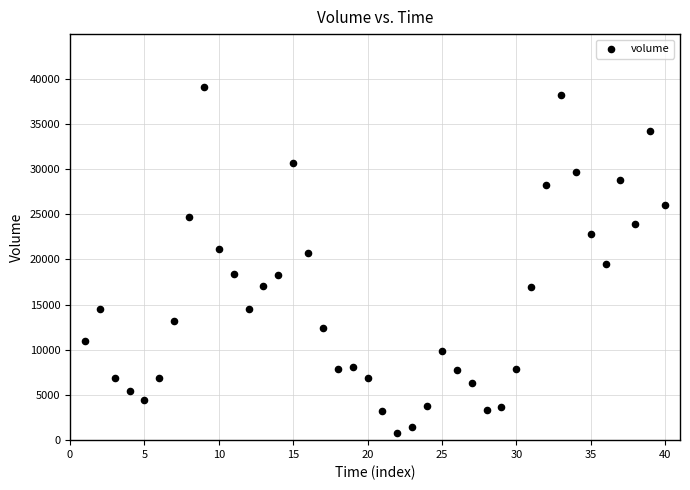

What is the range of Y values (max minus min)?

38276